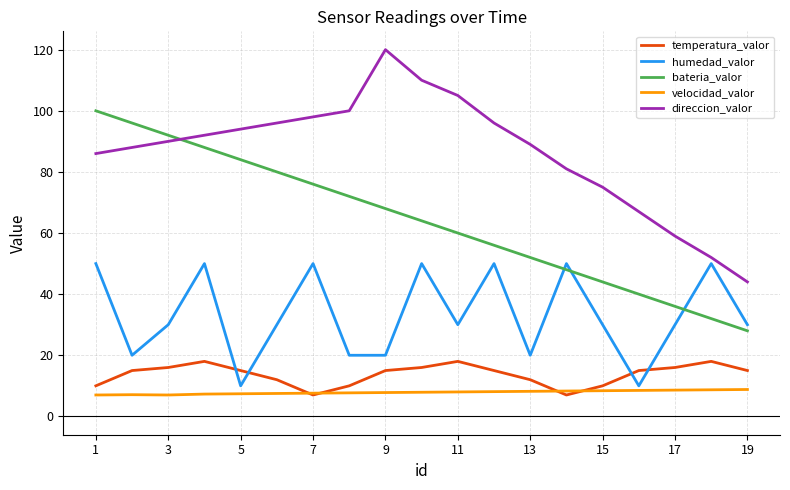

Which series has the largest total across all categories?

direccion_valor